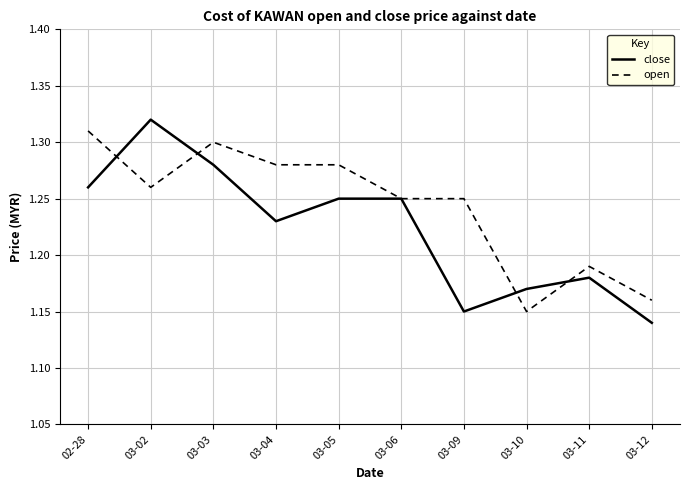

The value of close at 03-02 is 1.7. True or false?

False